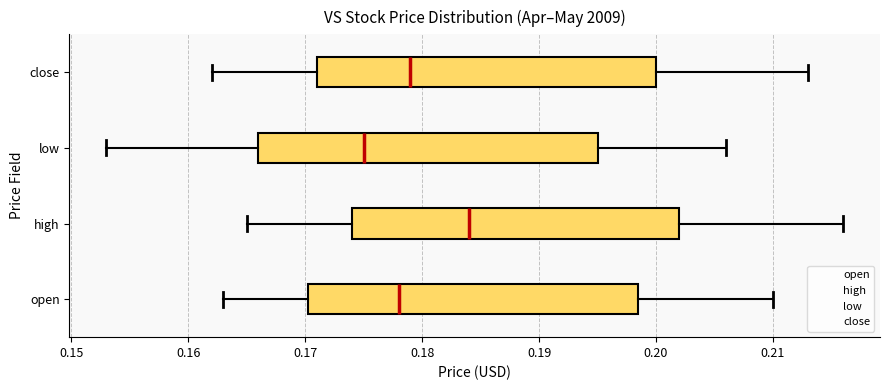

Where is the right edge of the box for close on the x-axis? The values are not printed on the chart, so give them approximately, as read against the axis.

0.200